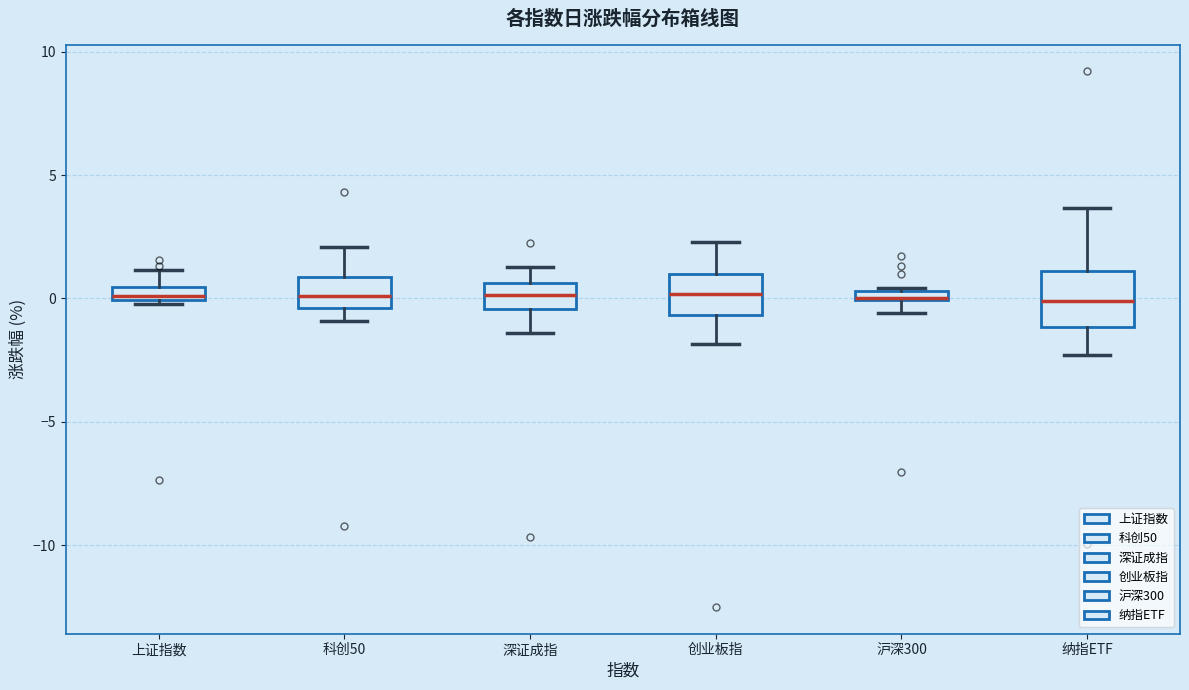

Where does the lower whisker of the box for 纳指ETF end on the y-axis? The values are not printed on the chart, so give them approximately, as read against the axis.

-2.5